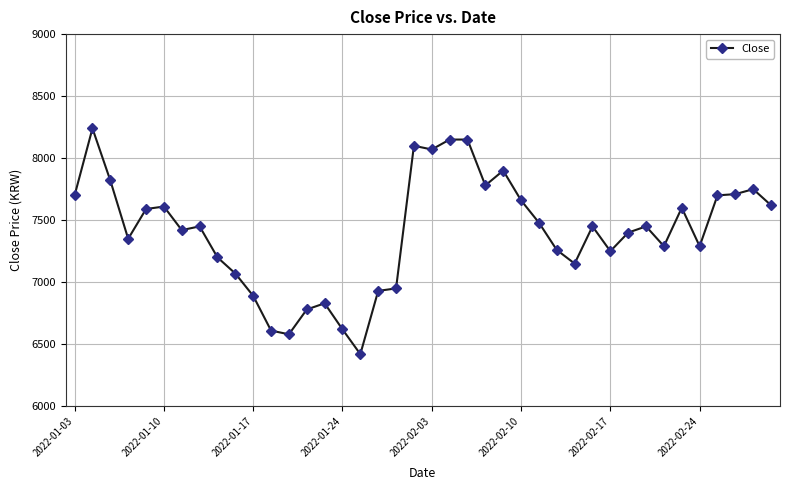

What is the difference between the maximum and second lowest values?

1660